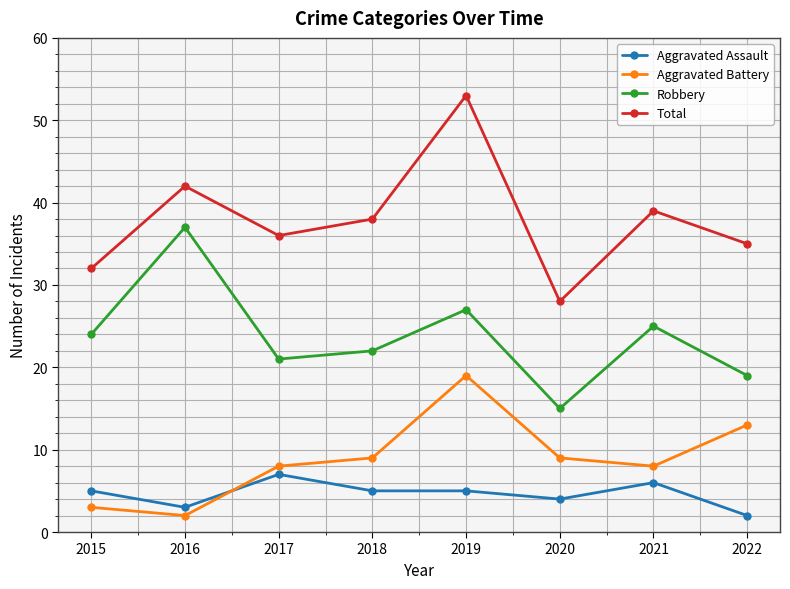

The value of Aggravated Battery at 2015 is 3. True or false?

True